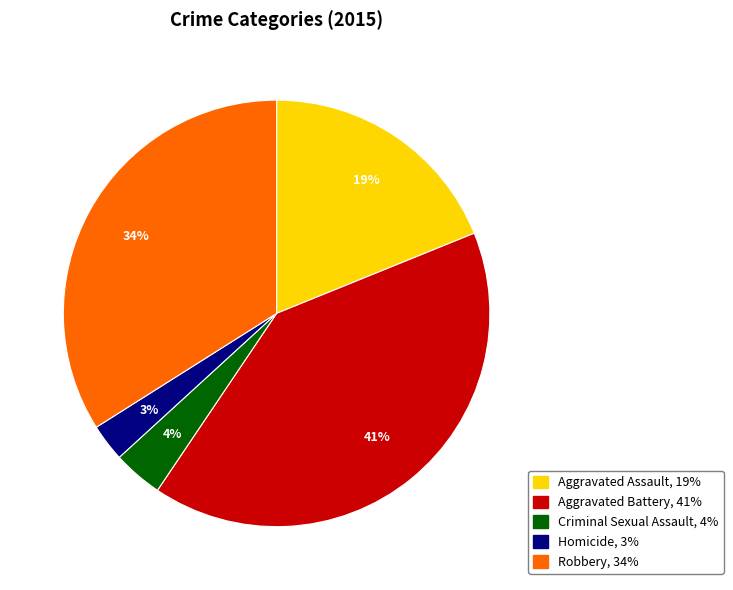

Which slice is the largest?

Aggravated Battery